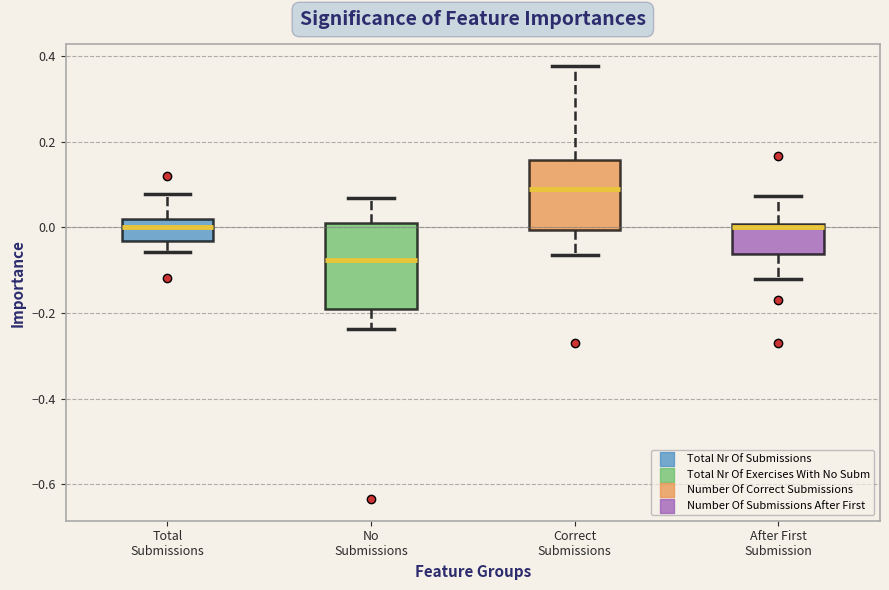

Reading left to right, transcribe this box plot: for each box, give where its median line is, the range the box spans, and where its two whiskers end, as read against the y-axis. The values are not printed on the chart, so give them approximately, as read against the axis.

Total Submissions: median 0.00, box -0.04 to 0.02, whiskers -0.06 to 0.08
No Submissions: median -0.08, box -0.20 to 0.02, whiskers -0.24 to 0.06
Correct Submissions: median 0.10, box 0.00 to 0.16, whiskers -0.06 to 0.38
After First Submission: median 0.00 (just below the box's upper edge), box -0.06 to 0.00, whiskers -0.12 to 0.08